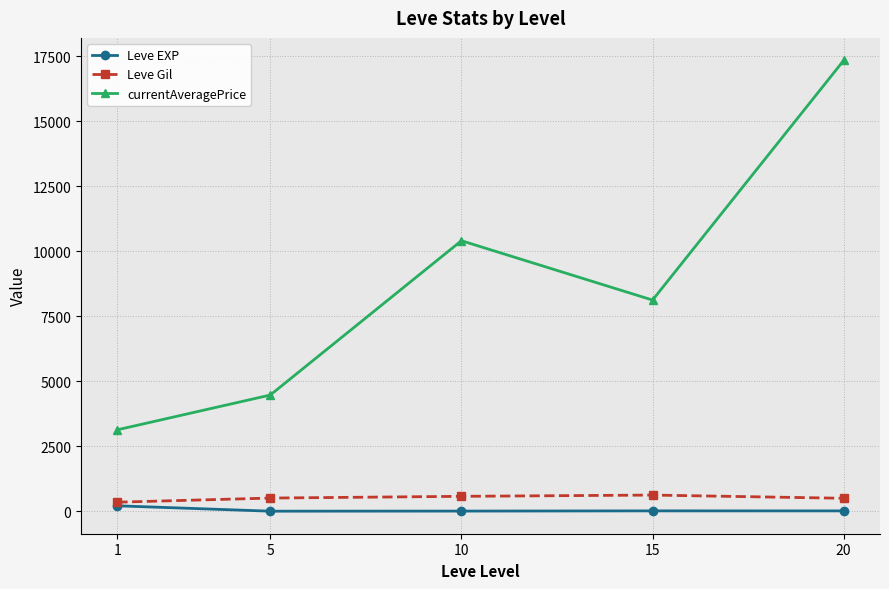

True or false: currentAveragePrice and Leve Gil cross at least once.

False